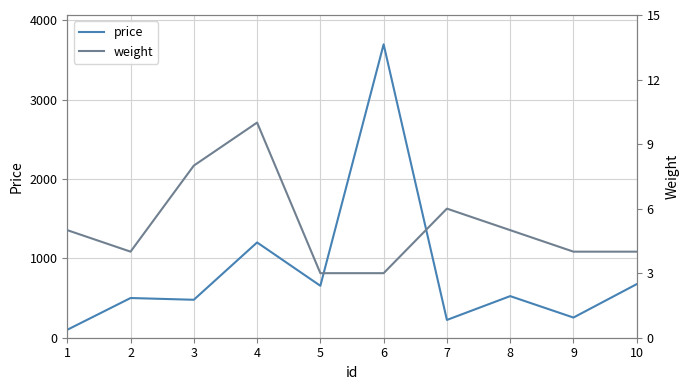

List the series in order of their peak value, highest first.

price, weight